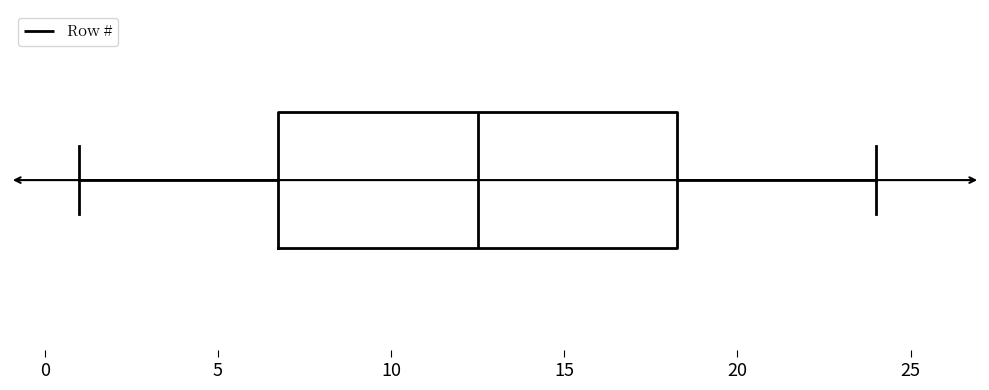

Read this box plot against the x-axis: the position of the median line, the range covered by the box, and the ends of both whiskers. The values are not printed on the chart, so give them approximately, as read against the axis.

median 12.5, box 7.0 to 18.5, whiskers 1.0 to 24.0